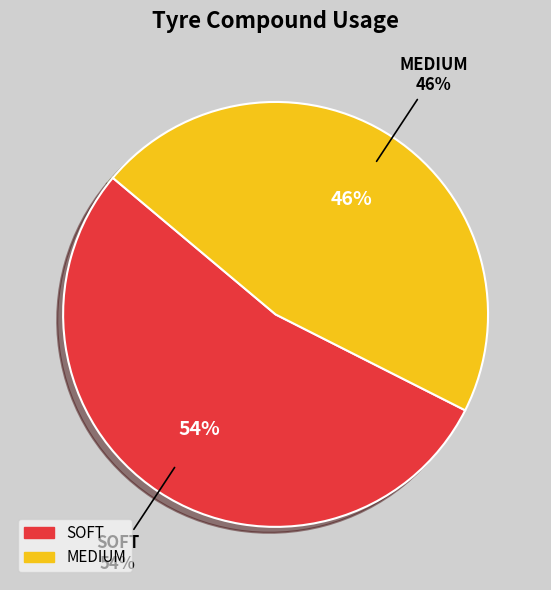

Between SOFT and MEDIUM, which is larger?

SOFT